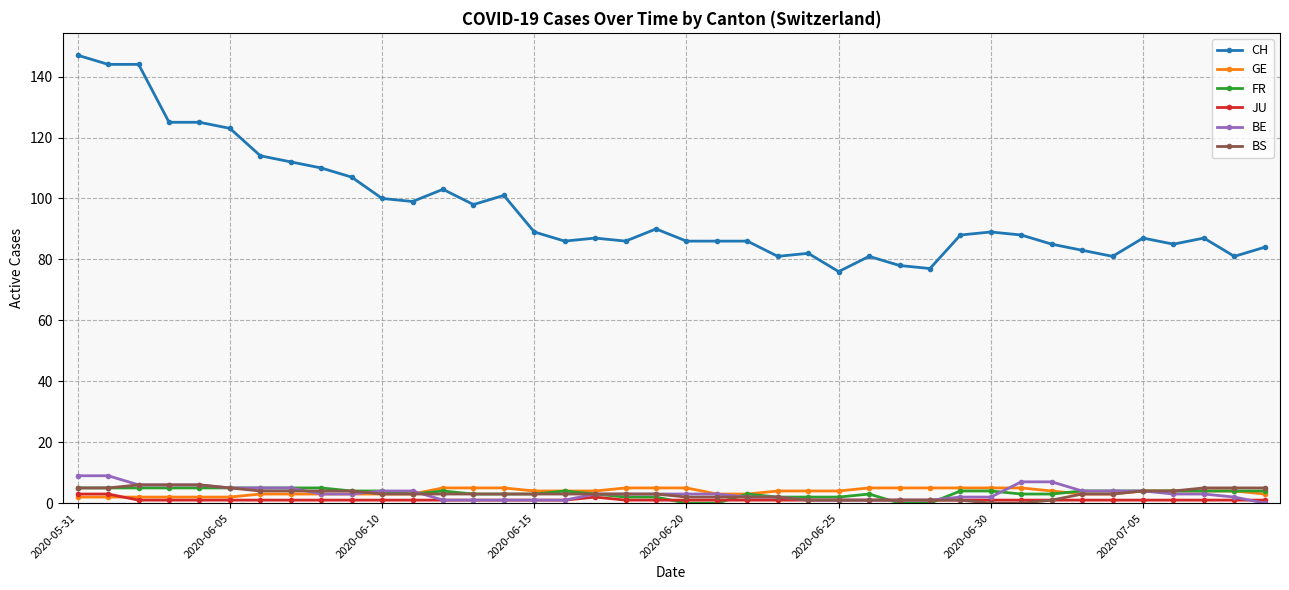

What is the value of the CH point at the 30th from the left?

88